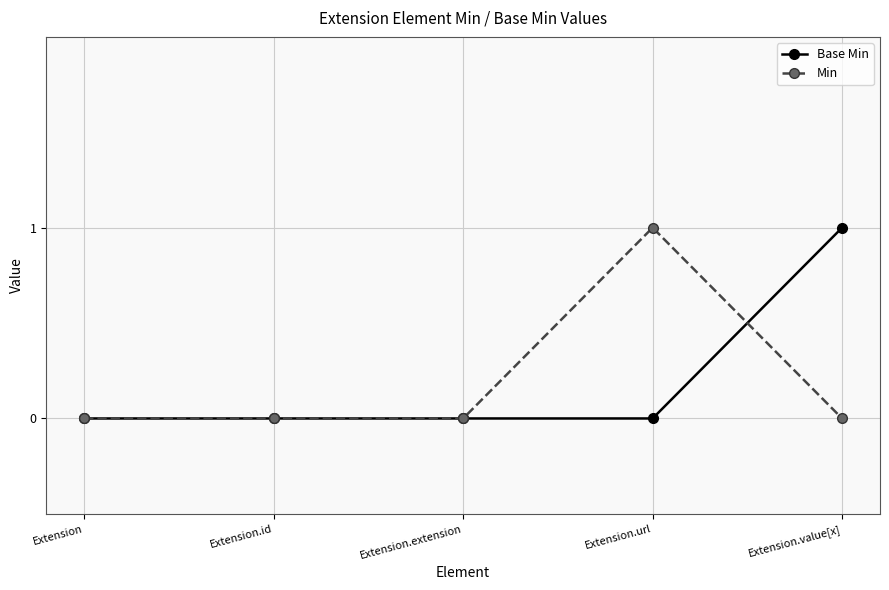

Which series changed the most between Extension.id and Extension.value[x]?

Base Min